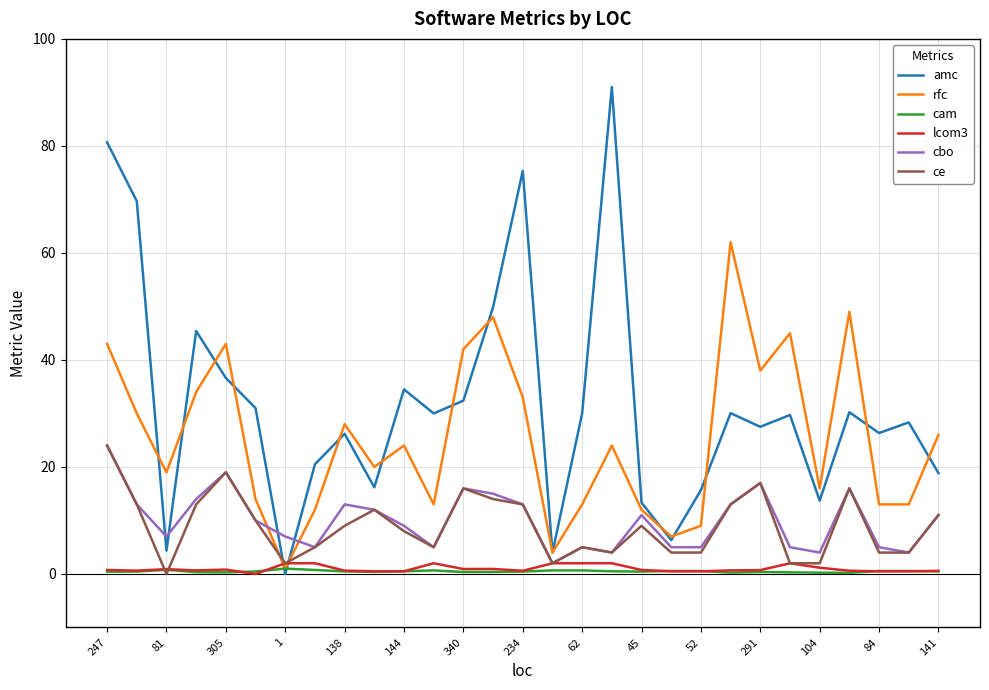

What is the maximum value shown in the chart?

91.0